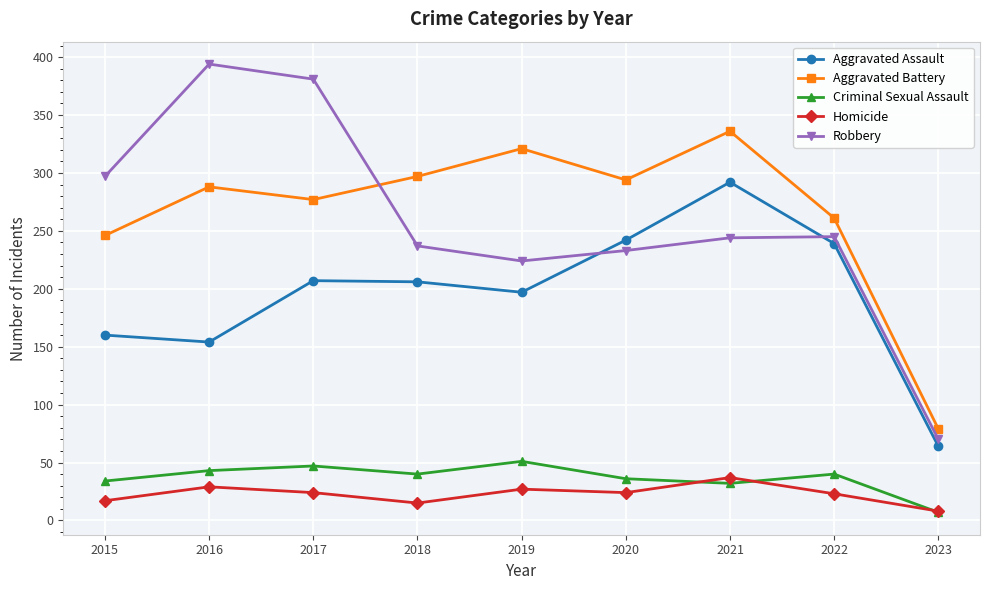

True or false: Criminal Sexual Assault and Aggravated Battery intersect in this chart.

False